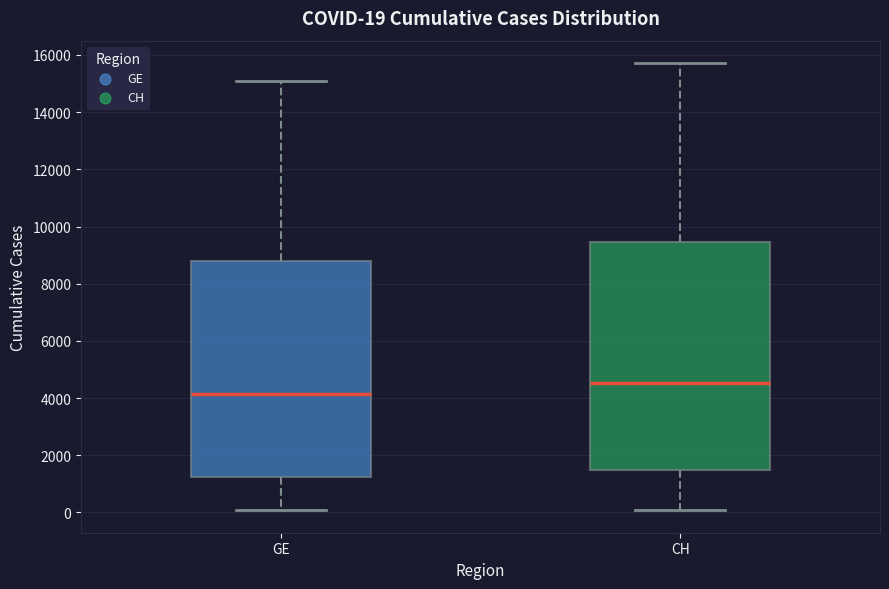

Comparing the boxes themselves (not the whiskers), which one is the tallest?

CH